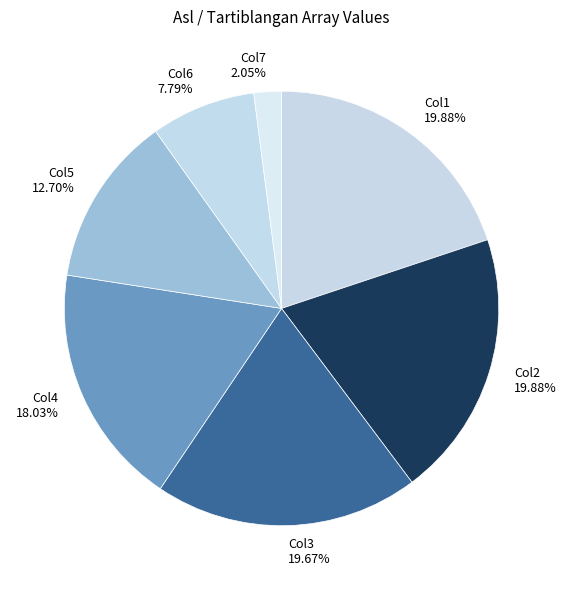

Is there a majority slice in this chart?

No